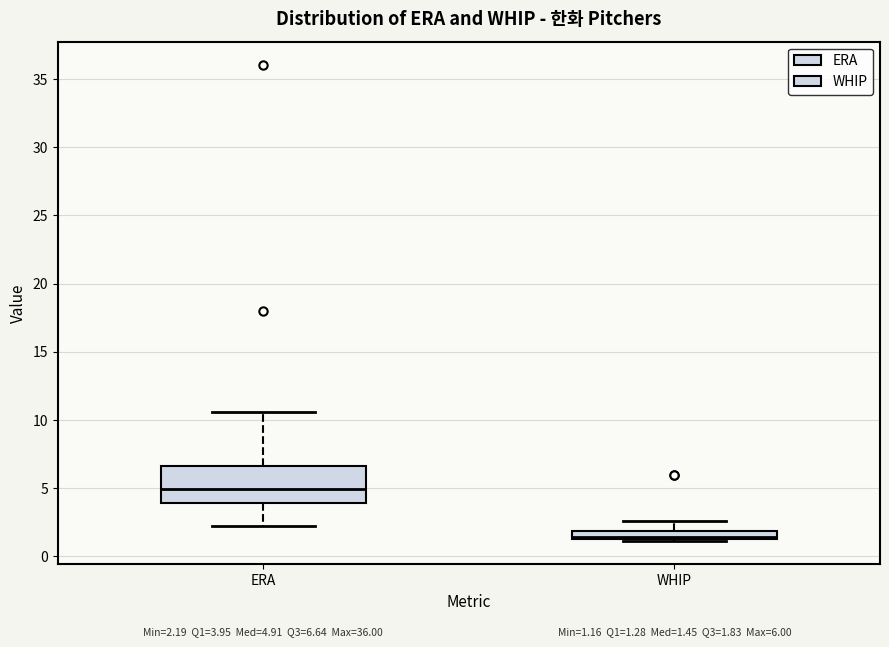

Which box has the highest median line?

ERA